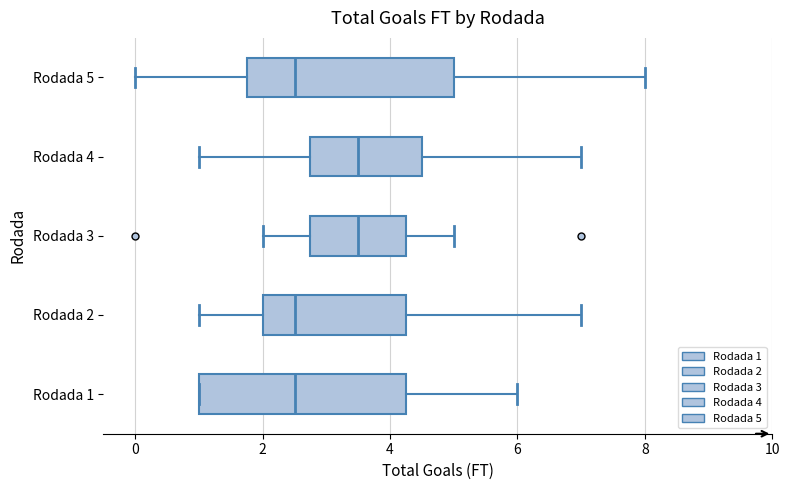

Where does the left whisker of the box for Rodada 5 end on the x-axis? The values are not printed on the chart, so give them approximately, as read against the axis.

0.0